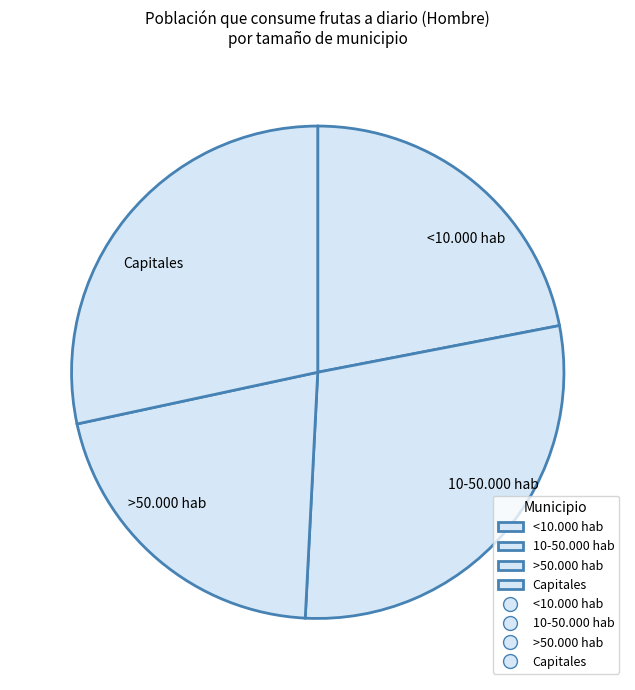

Is it true that >50.000 hab is 21% of the pie?

True